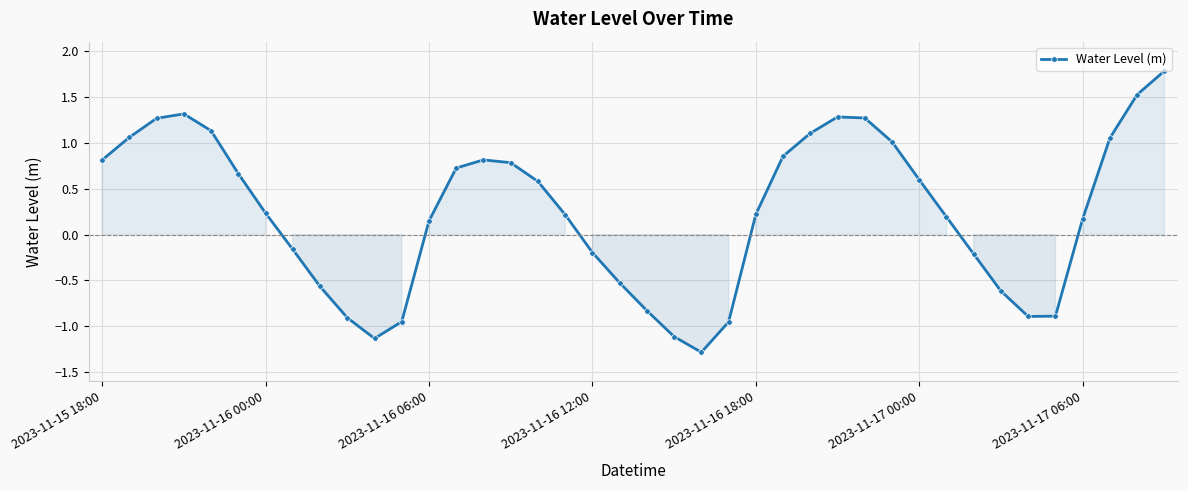

How many interior local peaks (higher than both neighbors) does the data have?

3